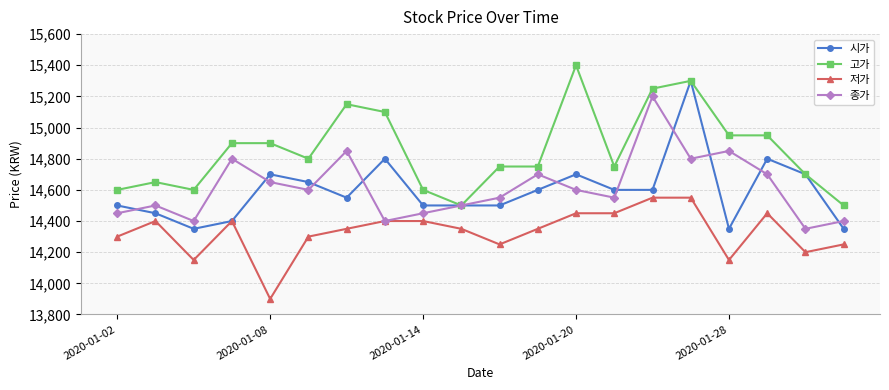

Which series has the largest total across all categories?

고가